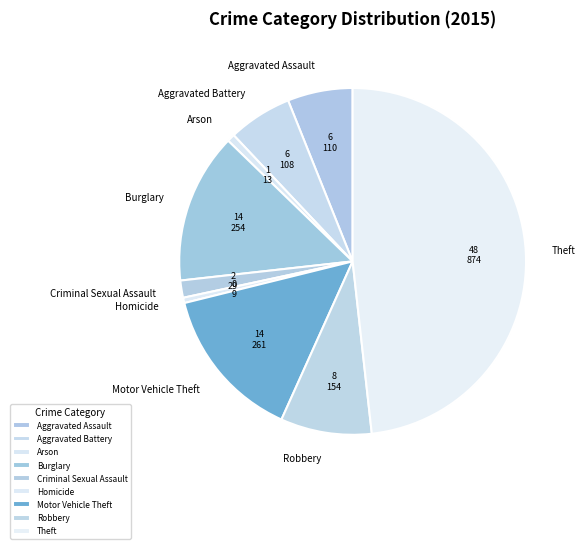

Which category has the biggest portion of the pie?

Theft